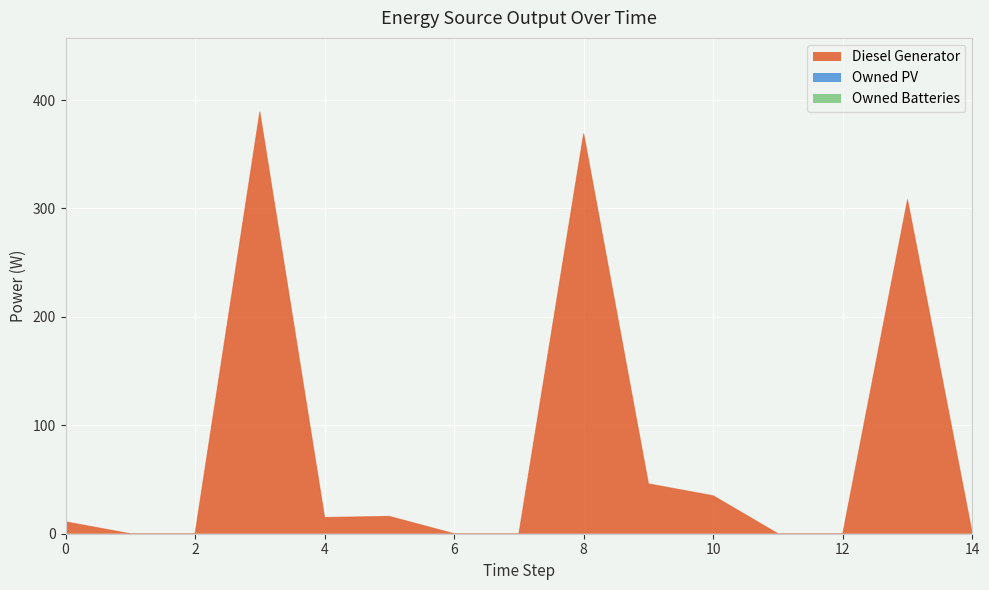

True or false: Owned Batteries and Owned PV cross at least once.

False